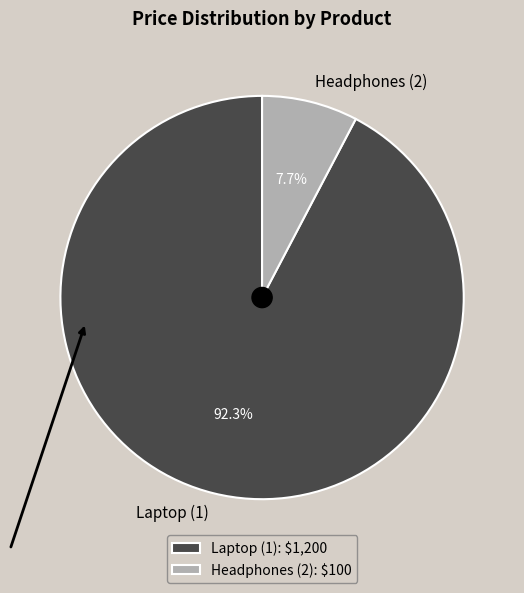

Which category has the biggest portion of the pie?

Laptop (1)